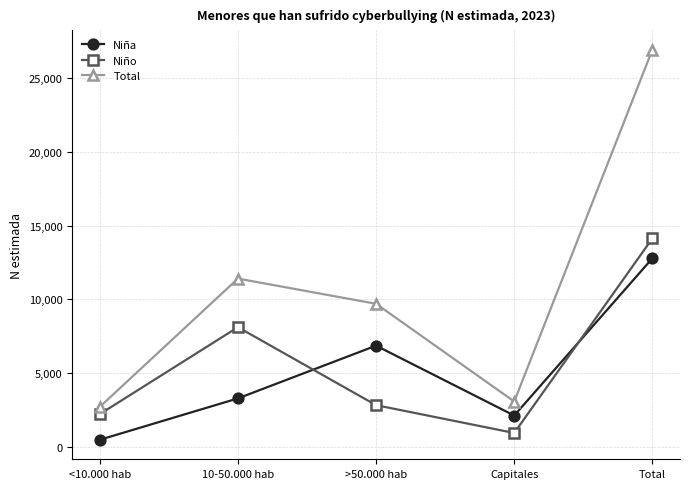

In Niño, how many points are lower than both neighbors (excluding endpoints)?

1